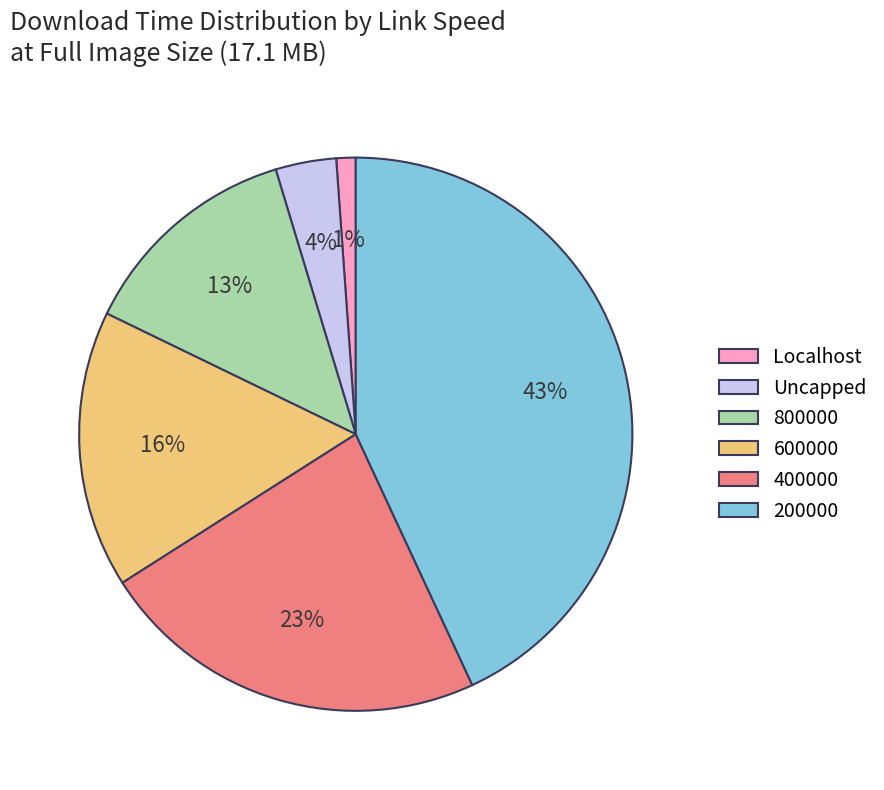

The 800000 slice represents 13% of the pie. True or false?

True